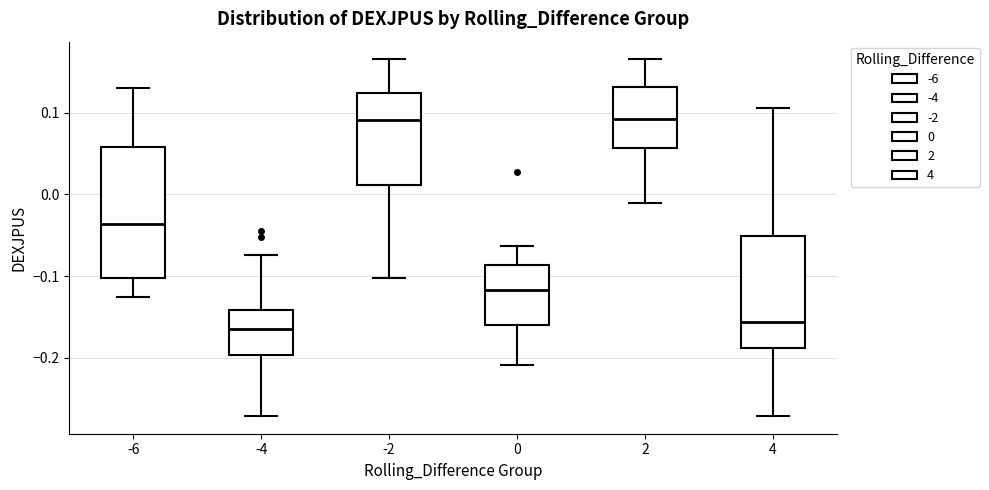

Reading left to right, transcribe this box plot: for each box, give where its median line is, the range the box spans, and where its two whiskers end, as read against the y-axis. The values are not printed on the chart, so give them approximately, as read against the axis.

-6: median -0.04, box -0.10 to 0.06, whiskers -0.13 to 0.13
-4: median -0.16, box -0.20 to -0.14, whiskers -0.27 to -0.07
-2: median 0.09, box 0.01 to 0.12, whiskers -0.10 to 0.17
0: median -0.12, box -0.16 to -0.09, whiskers -0.21 to -0.06
2: median 0.09, box 0.06 to 0.13, whiskers -0.01 to 0.17
4: median -0.16, box -0.19 to -0.05, whiskers -0.27 to 0.11